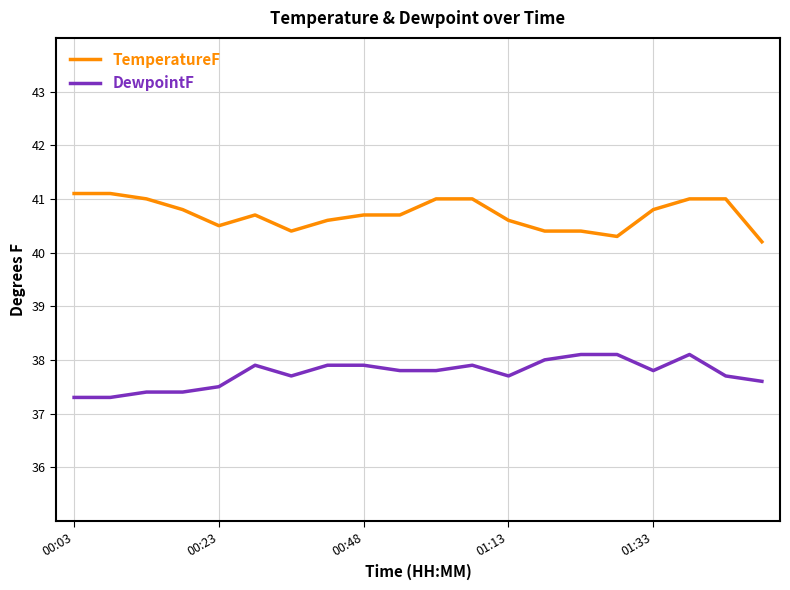

True or false: DewpointF and TemperatureF cross at least once.

False